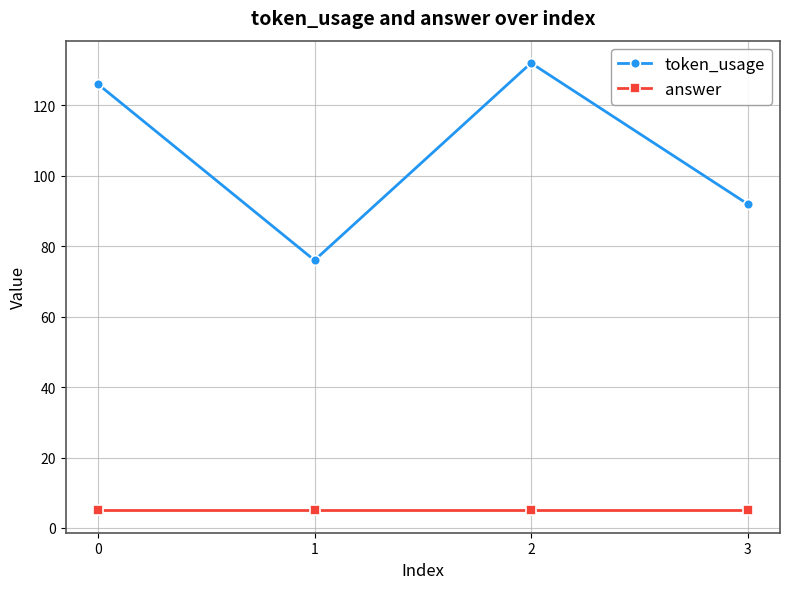

List the series in order of their overall mean, highest first.

token_usage, answer